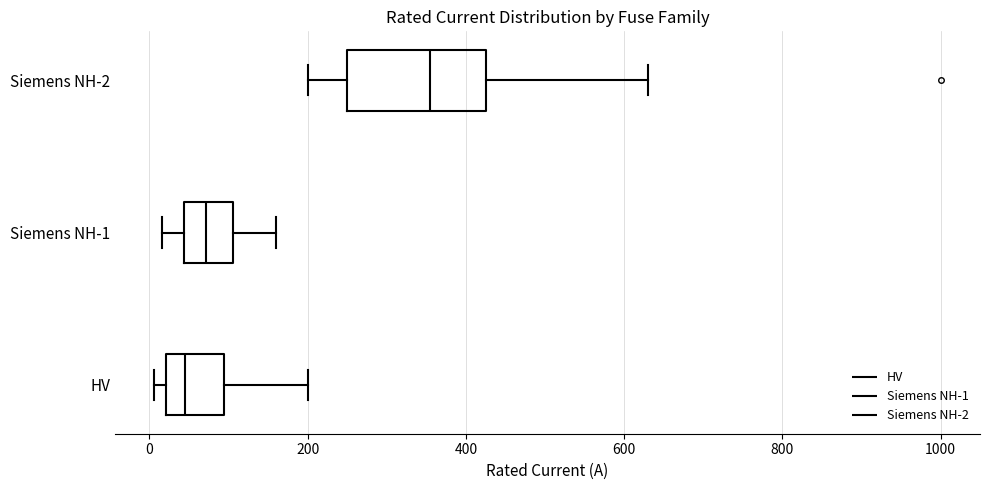

Reading bottom to top, read every box against the x-axis: the position of its median line, the range the box covers, and the ends of its whiskers. The values are not printed on the chart, so give them approximately, as read against the axis.

HV: median 40, box 20 to 100, whiskers 0 to 200
Siemens NH-1: median 80, box 40 to 100, whiskers 20 to 160
Siemens NH-2: median 360, box 260 to 420, whiskers 200 to 640